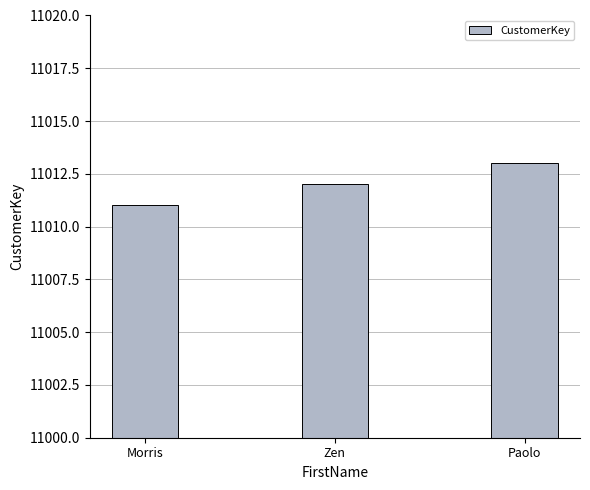

Reading left to right, transcribe all the data shown in this chart.

11011	11012	11013